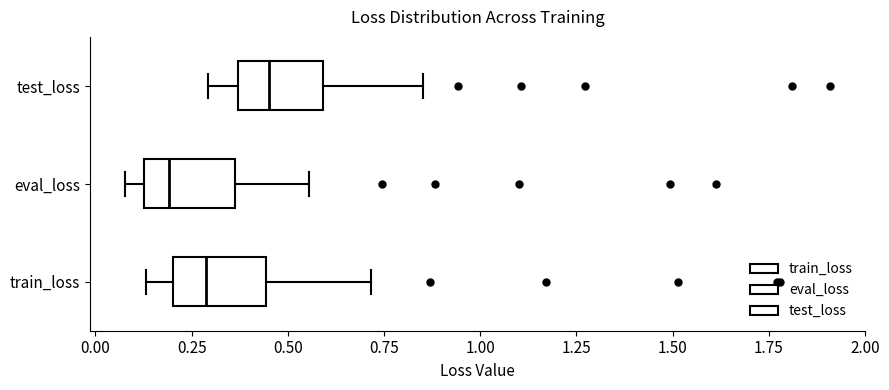

Which box has the furthest to the left median line?

eval_loss